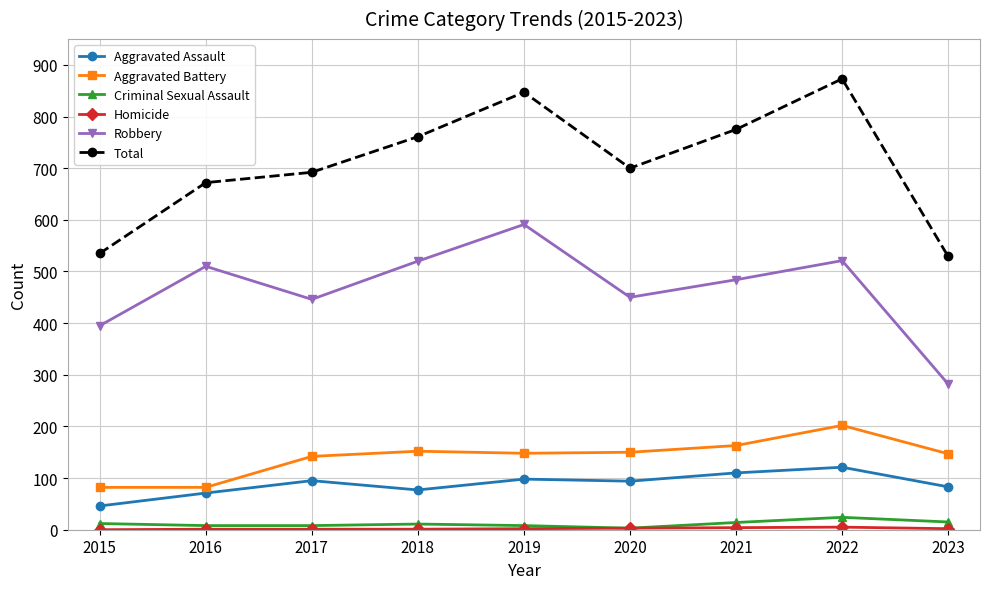

Which series has the largest range (max minus min)?

Total